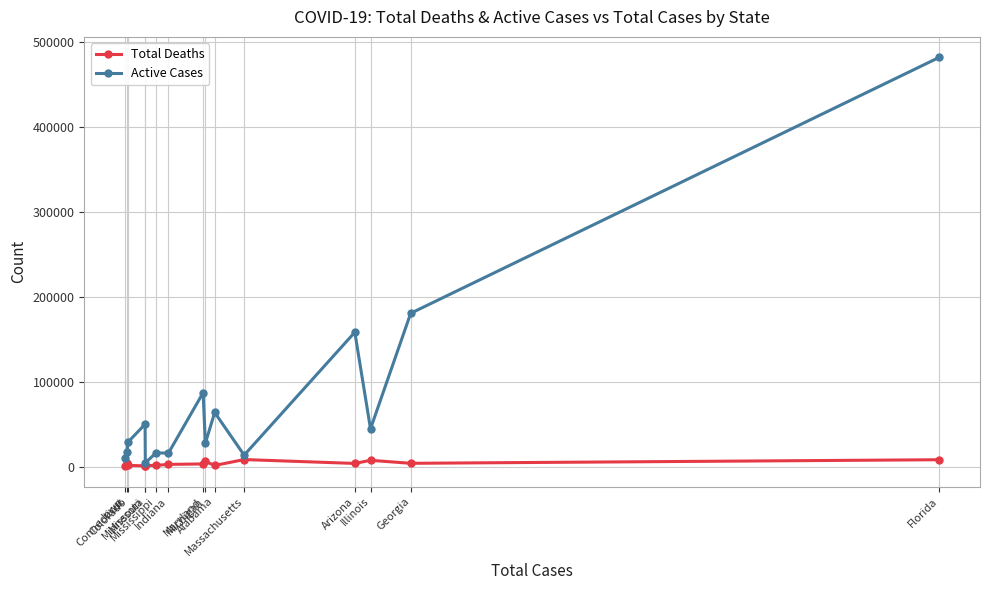

List the series in order of their overall mean, lowest first.

Total Deaths, Active Cases